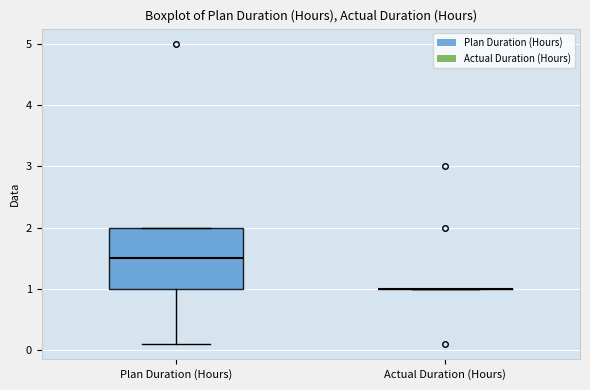

Which box is the tallest, from its lower edge to its upper edge?

Plan Duration (Hours)